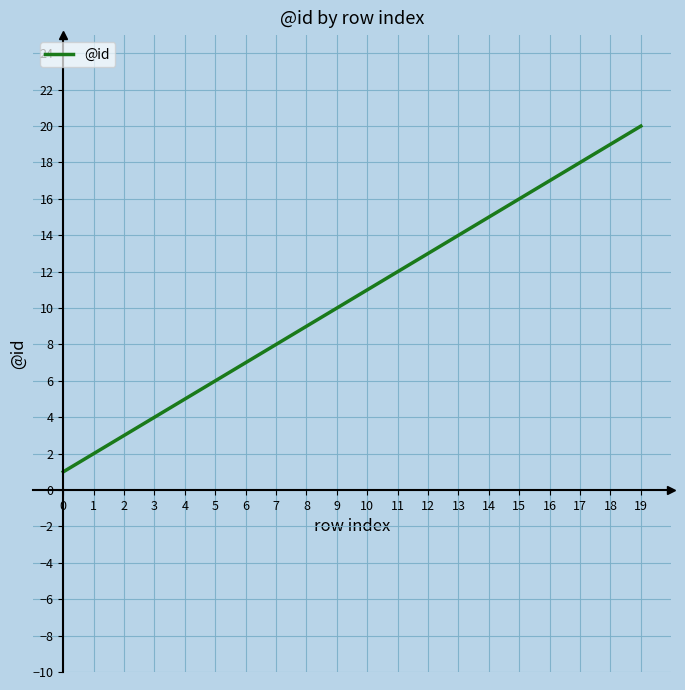

Rank the categories by value from lowest to highest.

0, 1, 2, 3, 4, 5, 6, 7, 8, 9, 10, 11, 12, 13, 14, 15, 16, 17, 18, 19